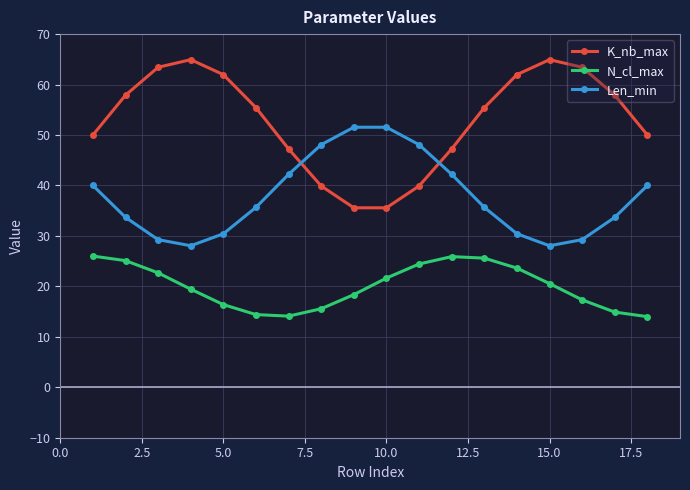

How many data points does each series have?

18